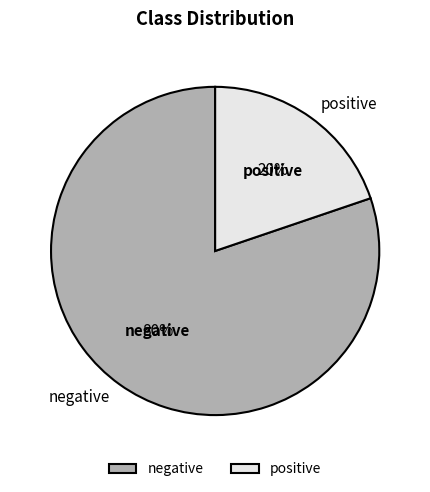

Is the sum of negative and positive greater than half?

Yes